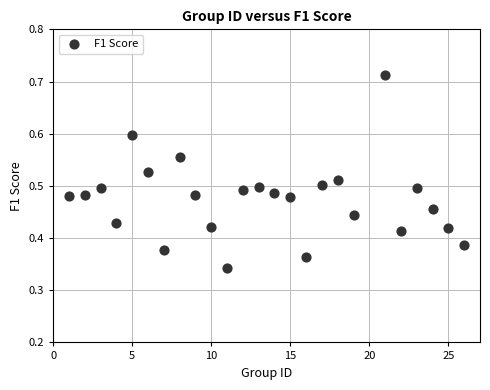

What is the range of X values (max minus min)?

25.0